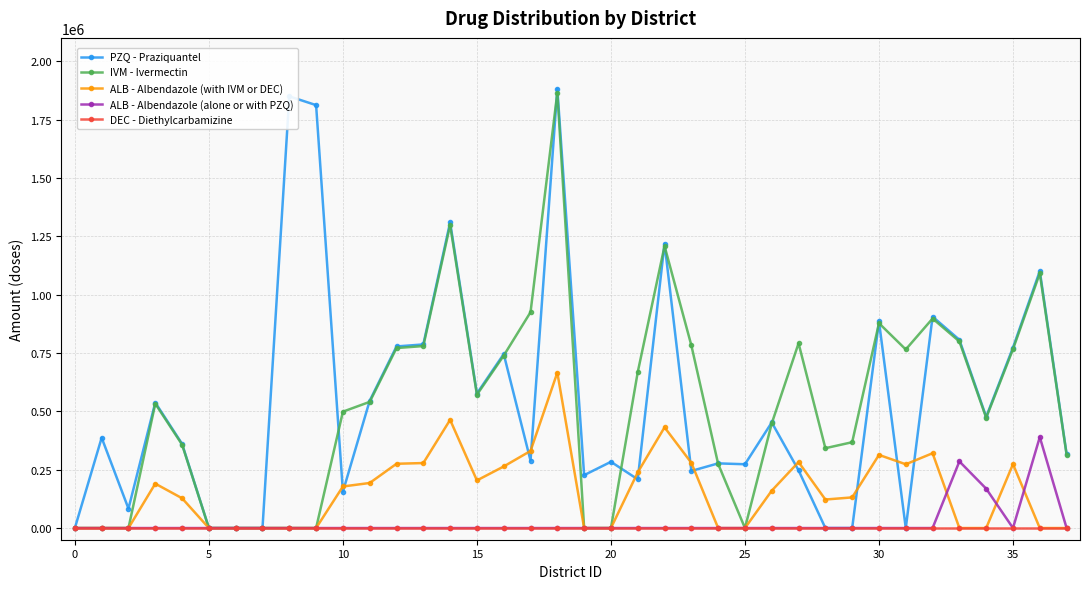

At how many categories does at least one series exceed 1579987?

3